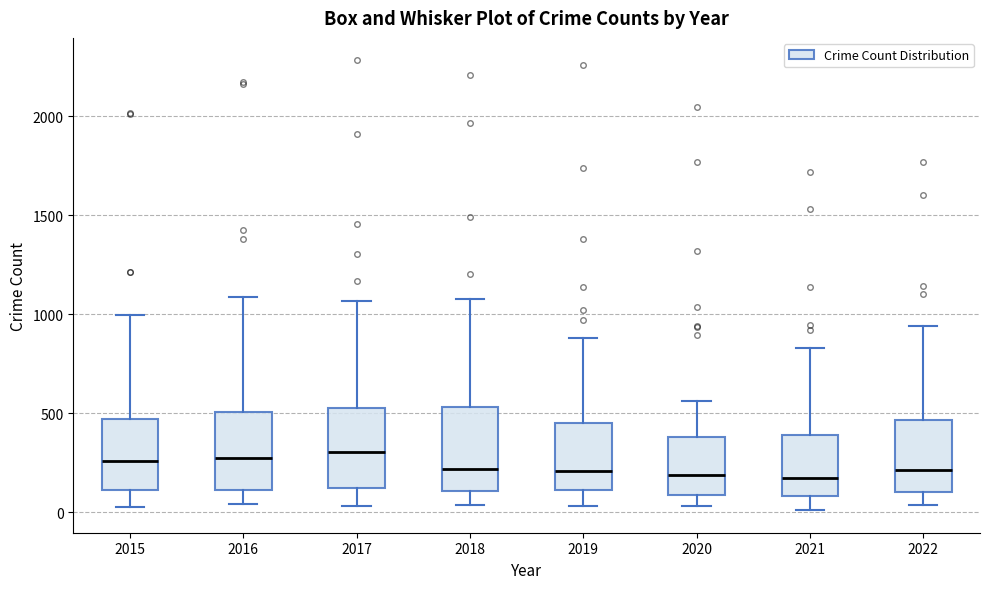

Reading left to right, read every box against the y-axis: the position of its median line, the range the box covers, and the ends of its whiskers. The values are not printed on the chart, so give them approximately, as read against the axis.

2015: median 250, box 100 to 450, whiskers 50 to 1000
2016: median 250, box 100 to 500, whiskers 50 to 1100
2017: median 300, box 100 to 550, whiskers 50 to 1050
2018: median 200, box 100 to 550, whiskers 50 to 1100
2019: median 200, box 100 to 450, whiskers 50 to 900
2020: median 200, box 100 to 400, whiskers 50 to 550
2021: median 150, box 100 to 400, whiskers 0 to 850
2022: median 200, box 100 to 450, whiskers 50 to 950